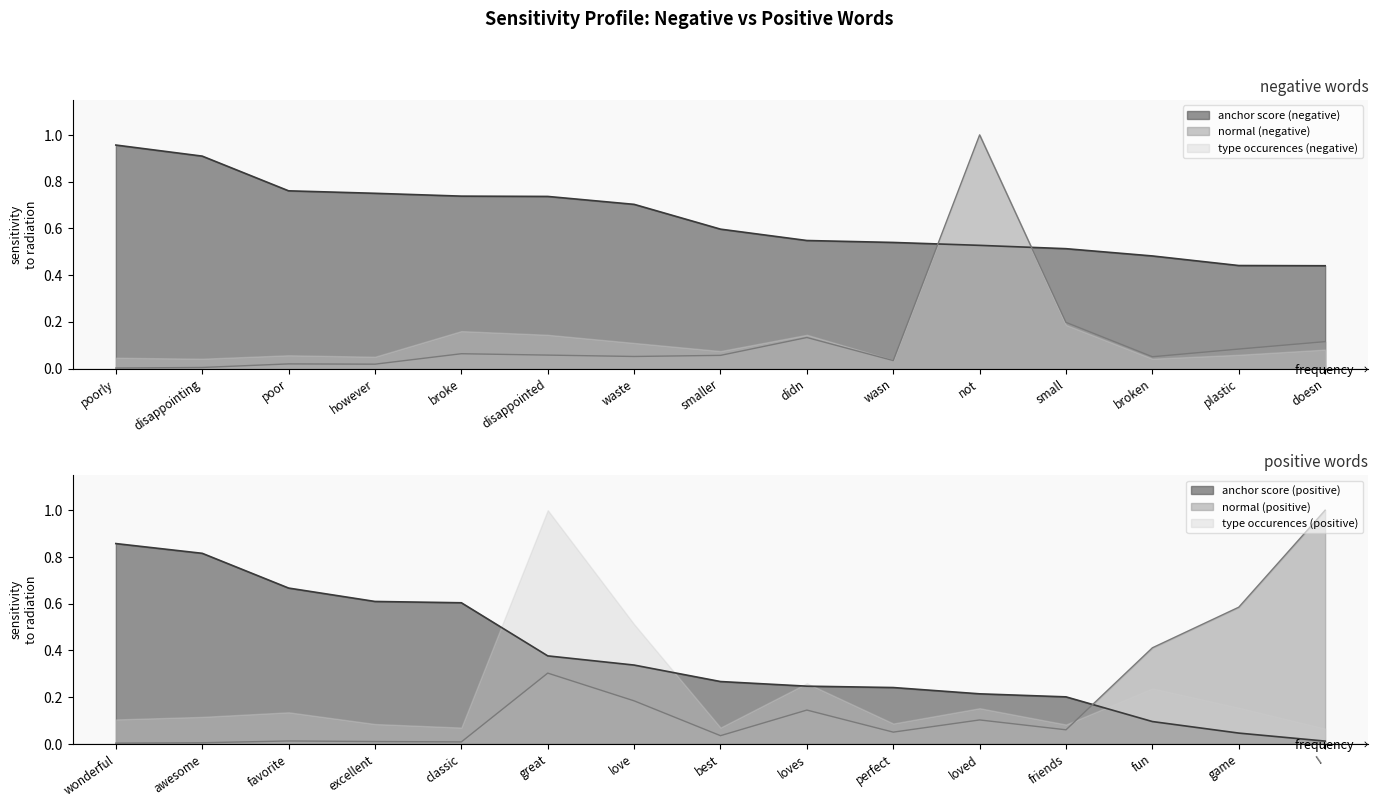

Between broken and however, which is larger?

however